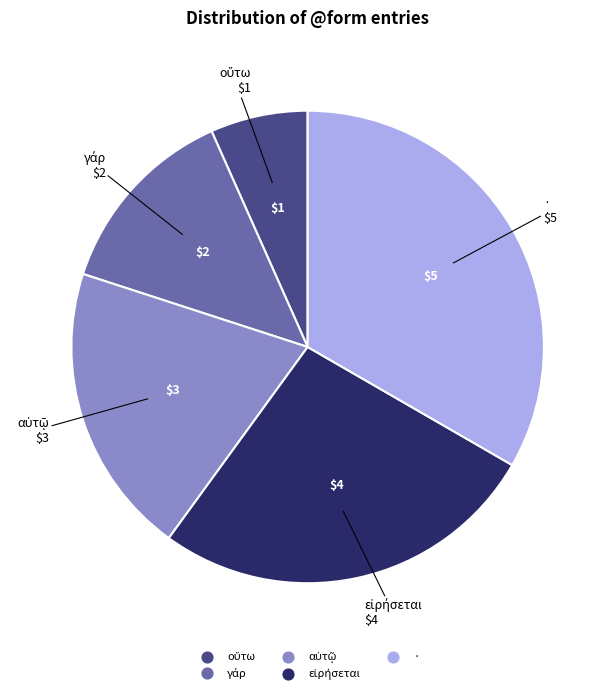

True or false: · accounts for 33% of the total.

True